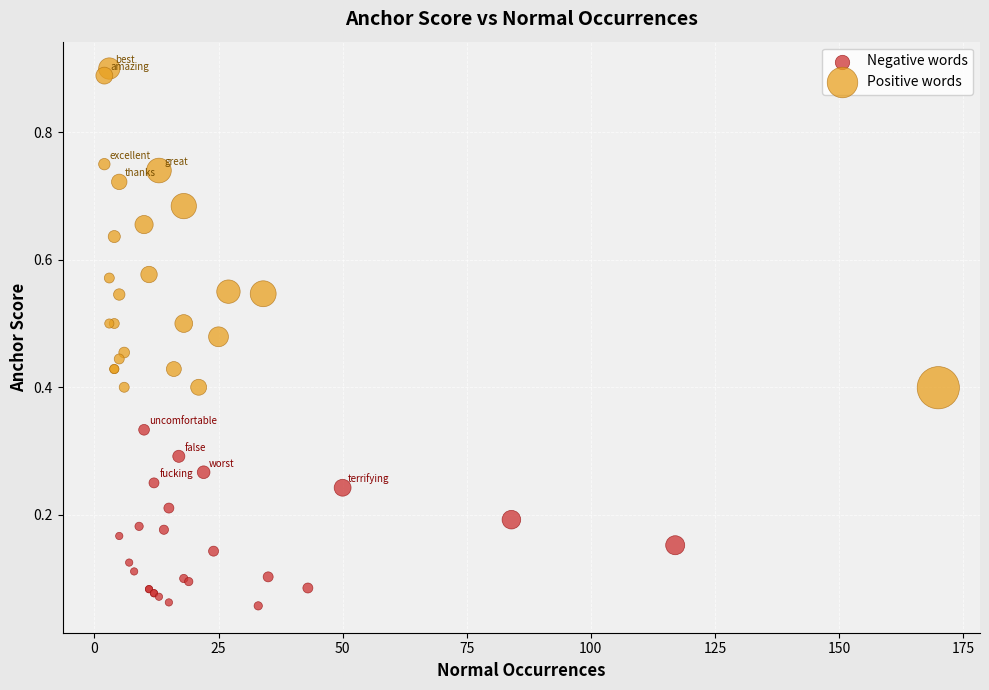

Which series has the widest spread of Y values?

Positive words